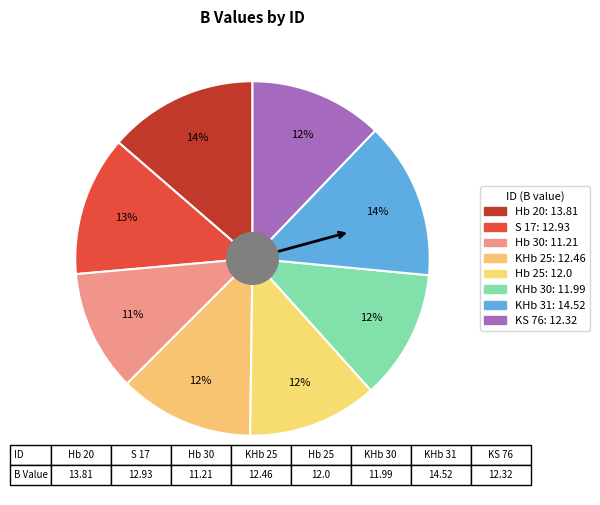

Is there a majority slice in this chart?

No